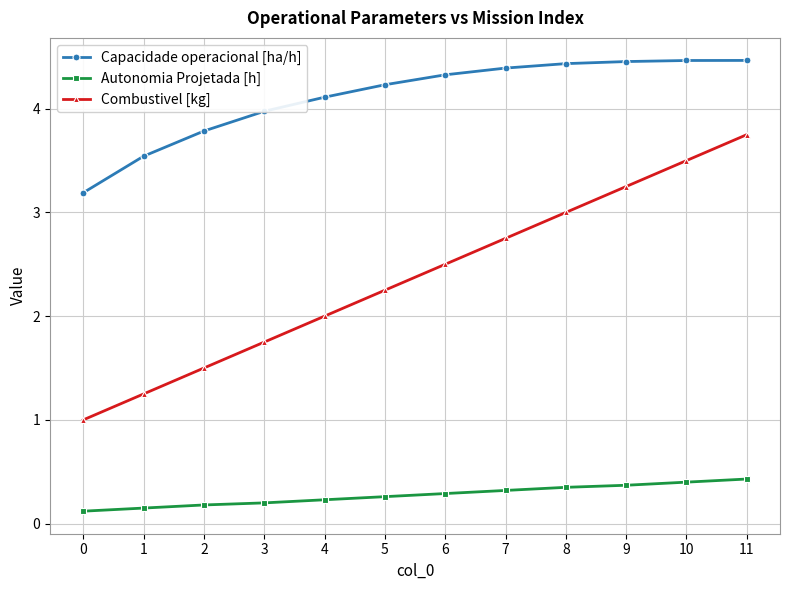

True or false: Autonomia Projetada [h] and Capacidade operacional [ha/h] intersect in this chart.

False